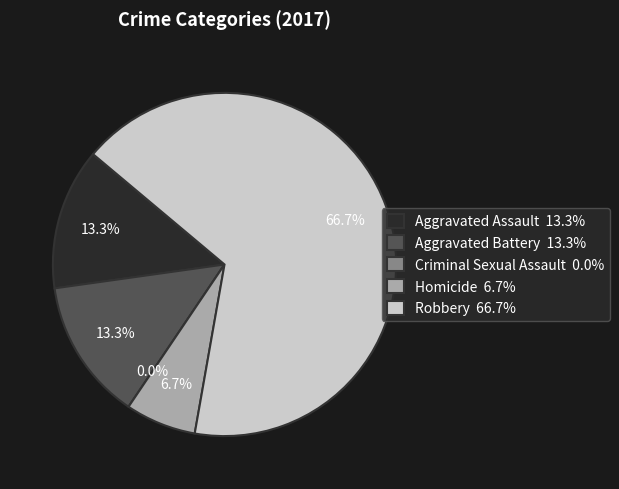

Is the sum of Homicide and Criminal Sexual Assault greater than half?

No